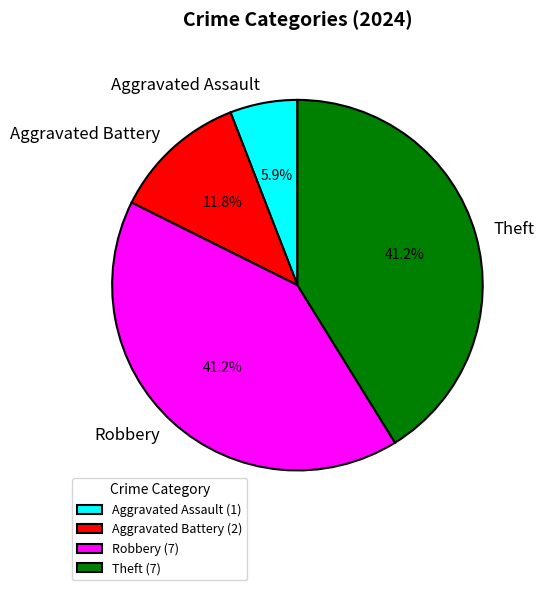

Approximately how many times larger is the value at Robbery compared to Theft?

1.0